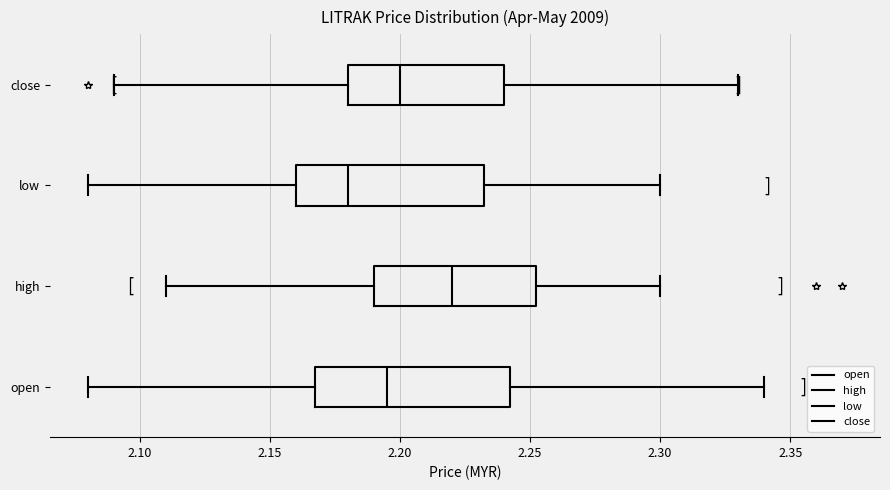

Where is the left edge of the box for open on the x-axis? The values are not printed on the chart, so give them approximately, as read against the axis.

2.170